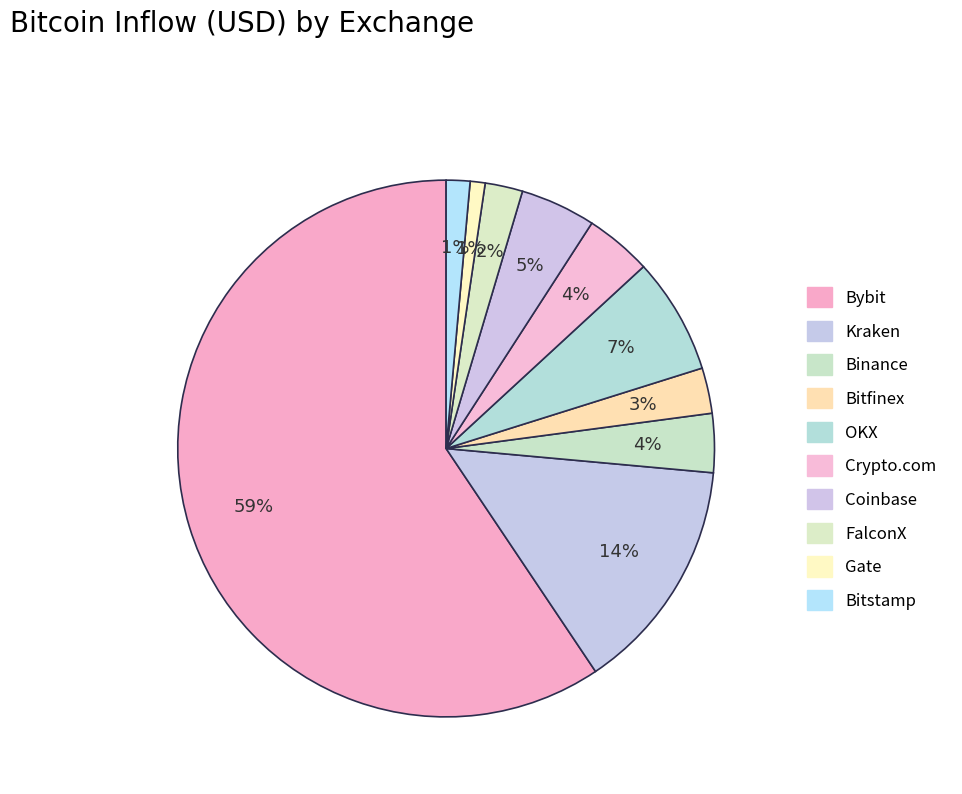

Does any single category account for the majority?

Yes